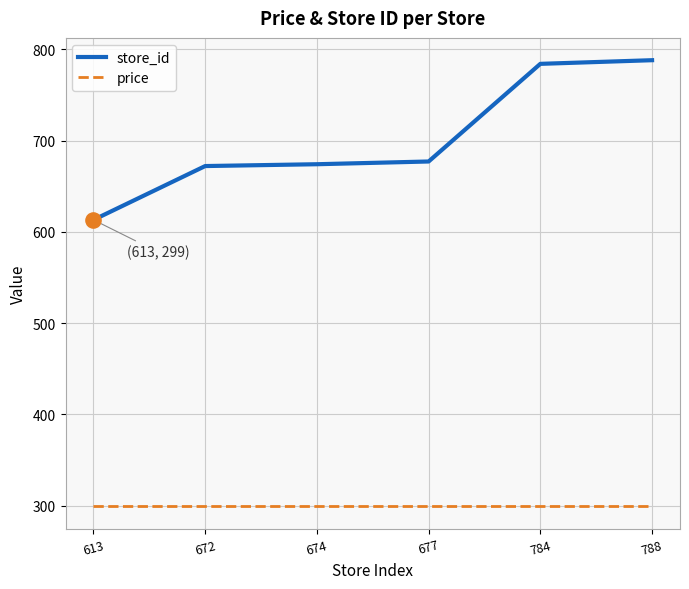

What is the total value across all series at 677?

976